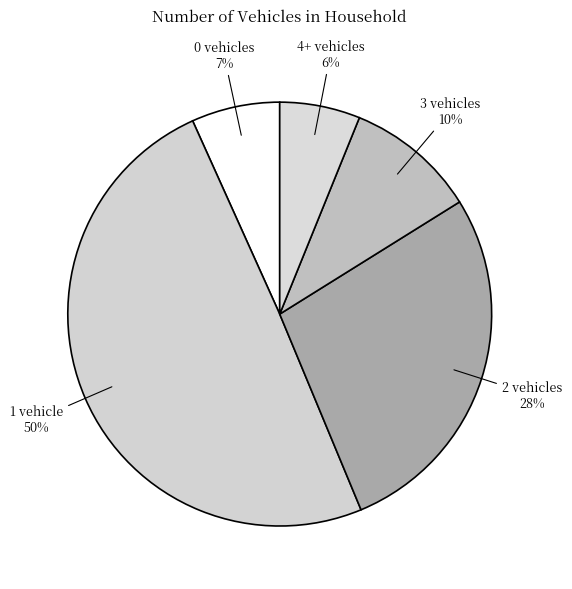

How many segments does this pie chart have?

5